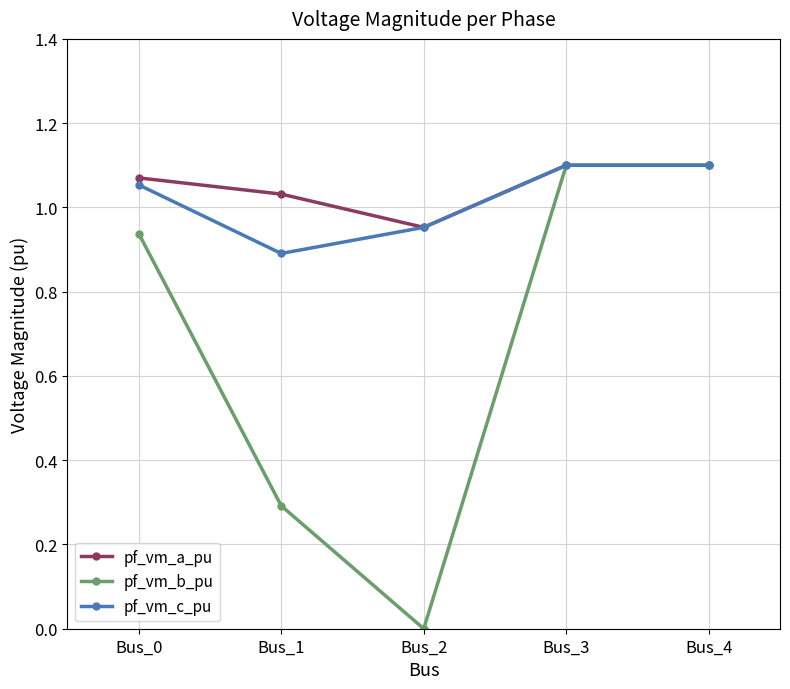

At which category does the chart reach its minimum across all series?

Bus_2